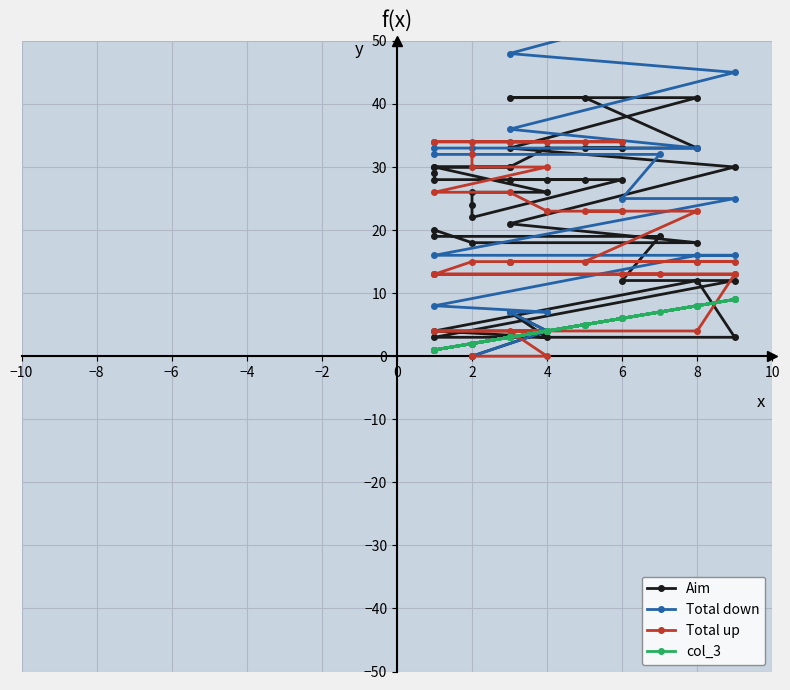

Rank the series at 8 from highest to lowest value.

Total down, Aim, col_3, Total up